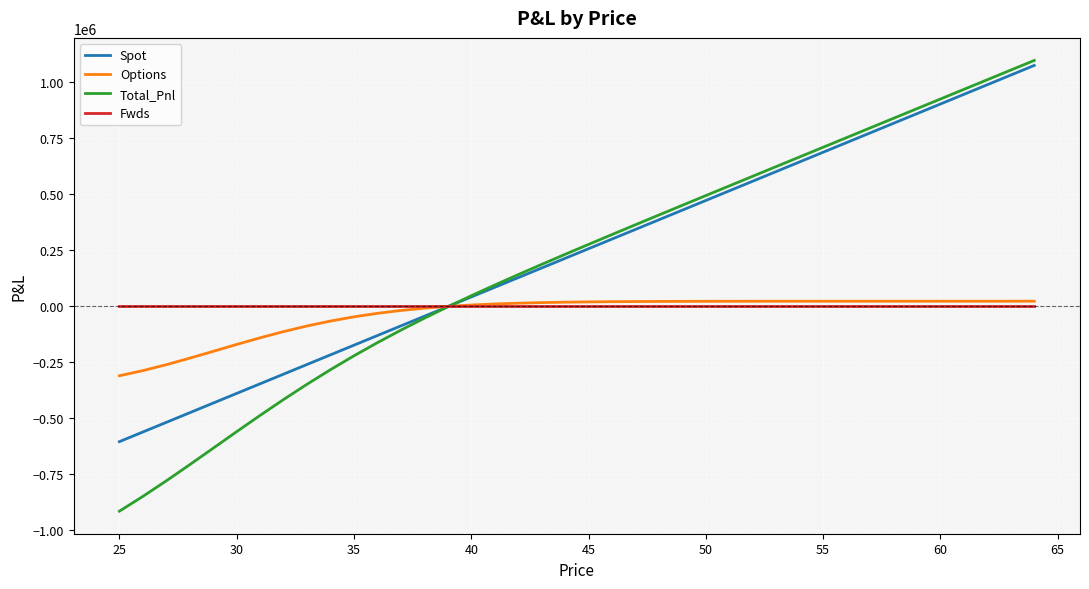

What is the minimum value shown in the chart?

-915814.0